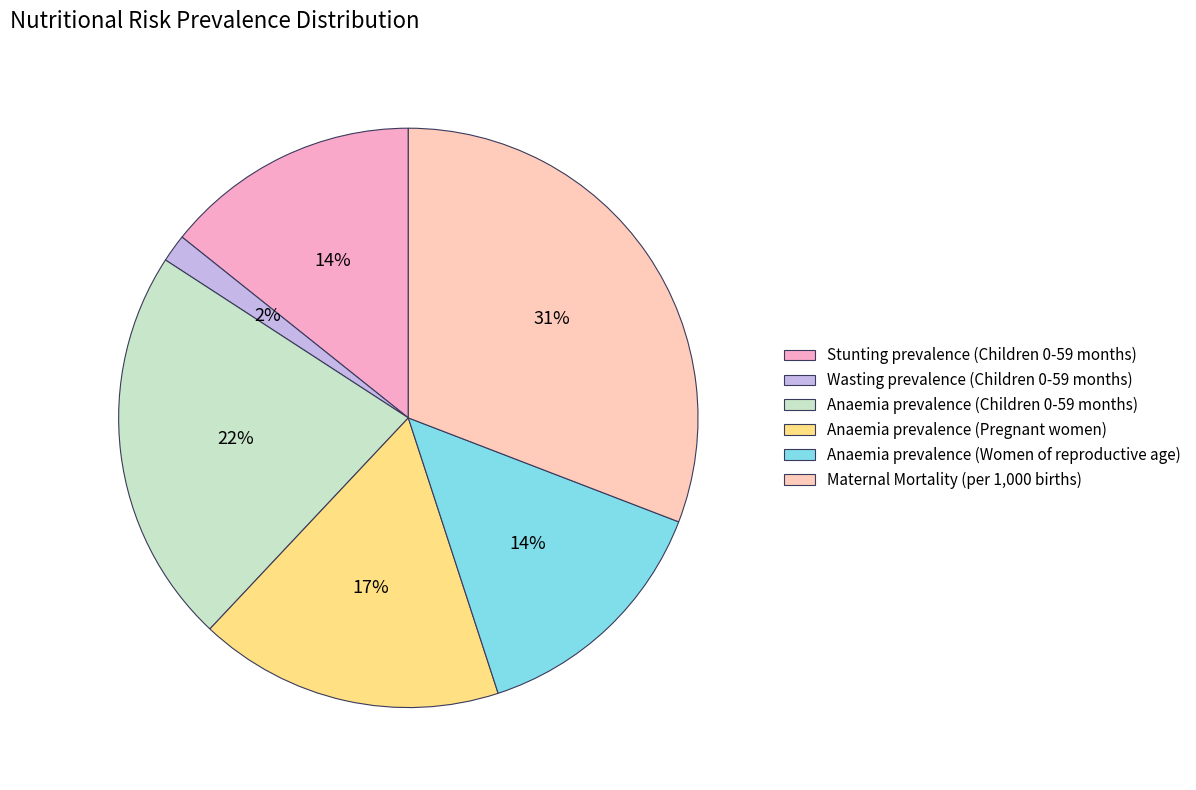

Count the number of slices in the pie.

6